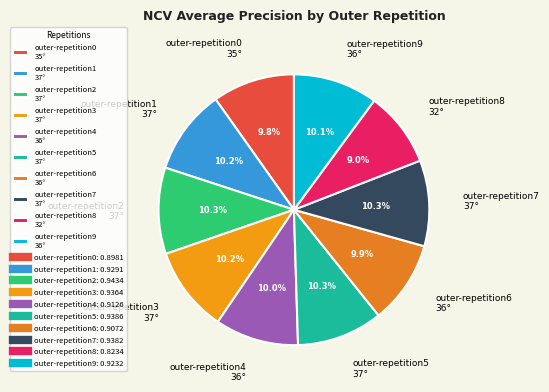

To the nearest percent, what portion does outer-repetition1 represent?

10%